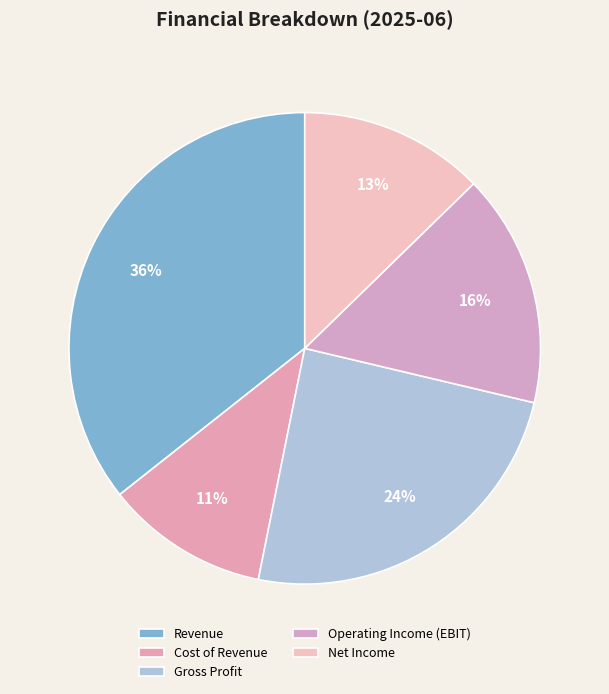

What portion of the pie excludes Operating Income (EBIT)?

84.0%